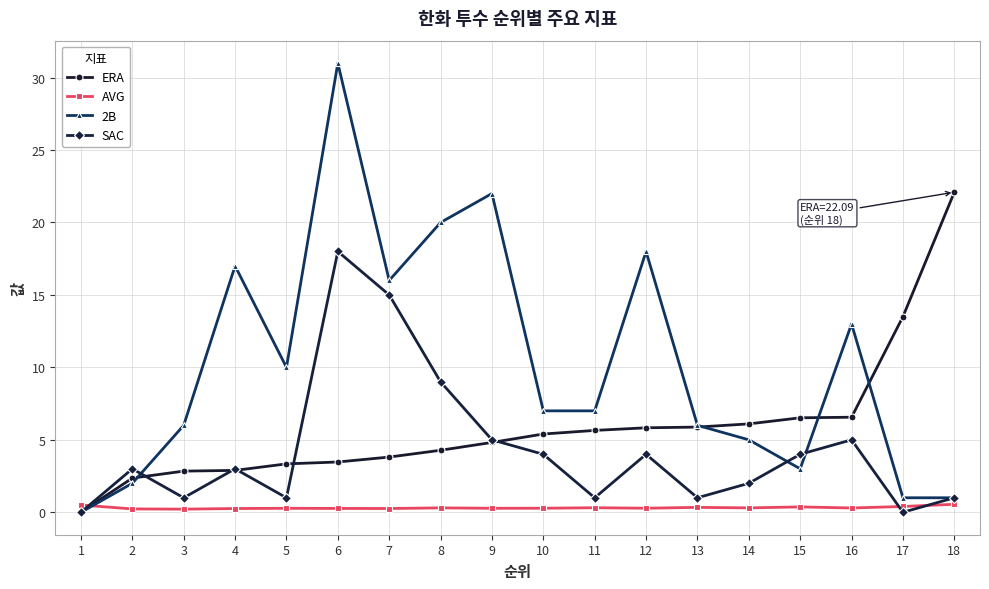

How many intersections are there between AVG and ERA?

1